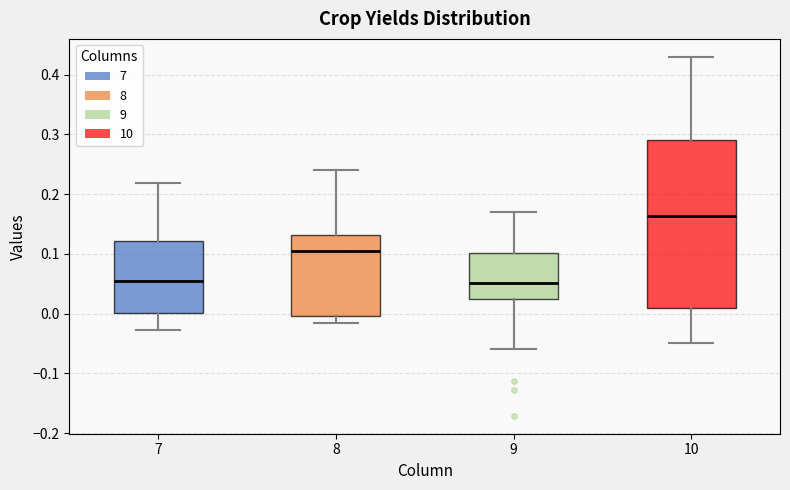

Reading left to right, transcribe this box plot: for each box, give where its median line is, the range the box spans, and where its two whiskers end, as read against the y-axis. The values are not printed on the chart, so give them approximately, as read against the axis.

7: median 0.05, box 0.00 to 0.12, whiskers -0.03 to 0.22
8: median 0.10, box 0.00 to 0.13, whiskers -0.02 to 0.24
9: median 0.05, box 0.02 to 0.10, whiskers -0.06 to 0.17
10: median 0.16, box 0.01 to 0.29, whiskers -0.05 to 0.43